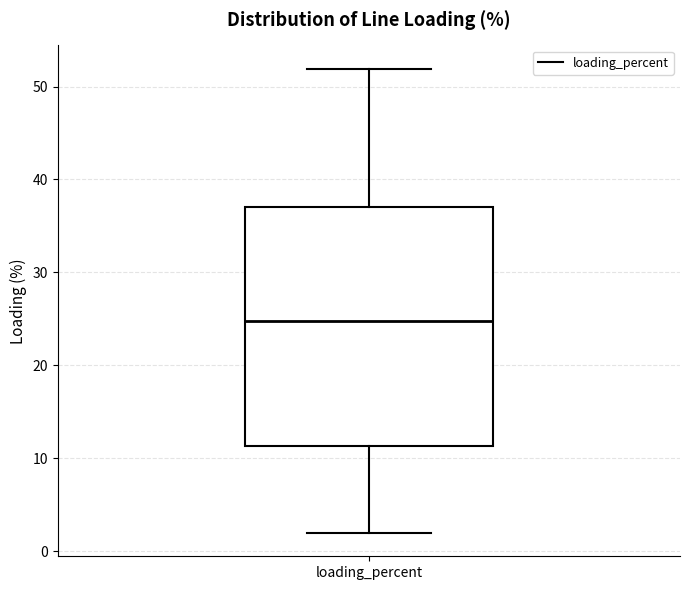

Transcribe this box plot: give where the median line is, the range the box spans, and where the two whiskers end, as read against the y-axis. The values are not printed on the chart, so give them approximately, as read against the axis.

median 25, box 11 to 37, whiskers 2 to 52